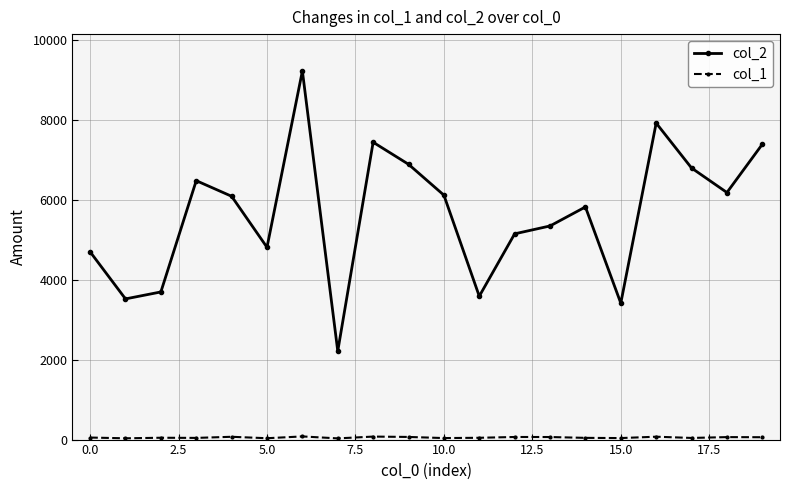

Which series has the largest total across all categories?

col_2